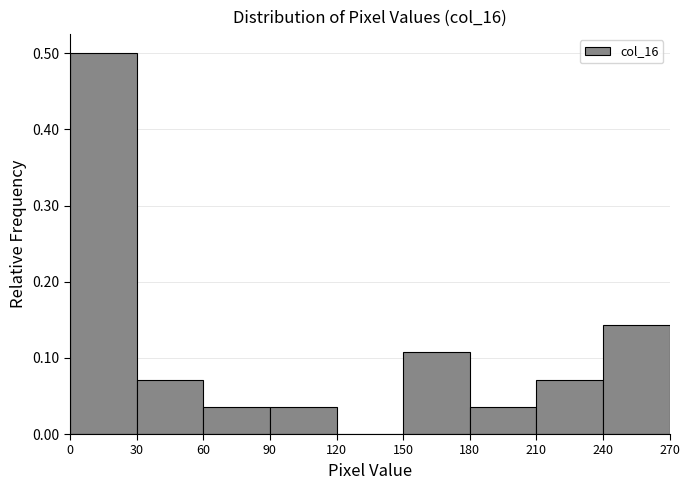

Reading left to right, list every bar in this chart as the range it spans on the x-axis followed by its height. The values are not printed on the chart, so give them approximately, as read against the axis.

0 to 30: 0.50
30 to 60: 0.07
60 to 90: 0.04
90 to 120: 0.04
120 to 150: 0
150 to 180: 0.11
180 to 210: 0.04
210 to 240: 0.07
240 to 270: 0.14